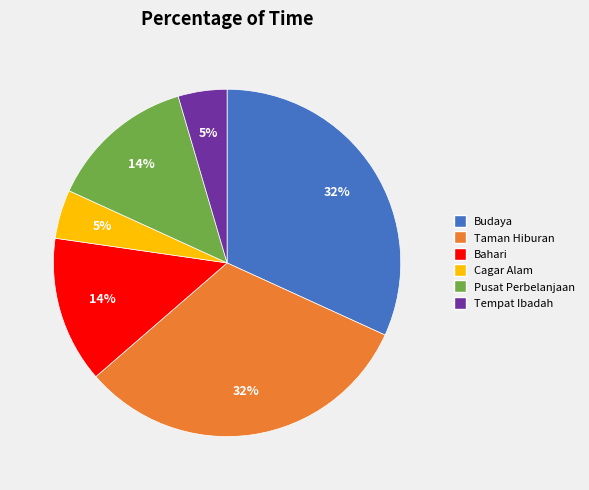

To the nearest percent, what is the combined percentage of Pusat Perbelanjaan and Taman Hiburan?

45%